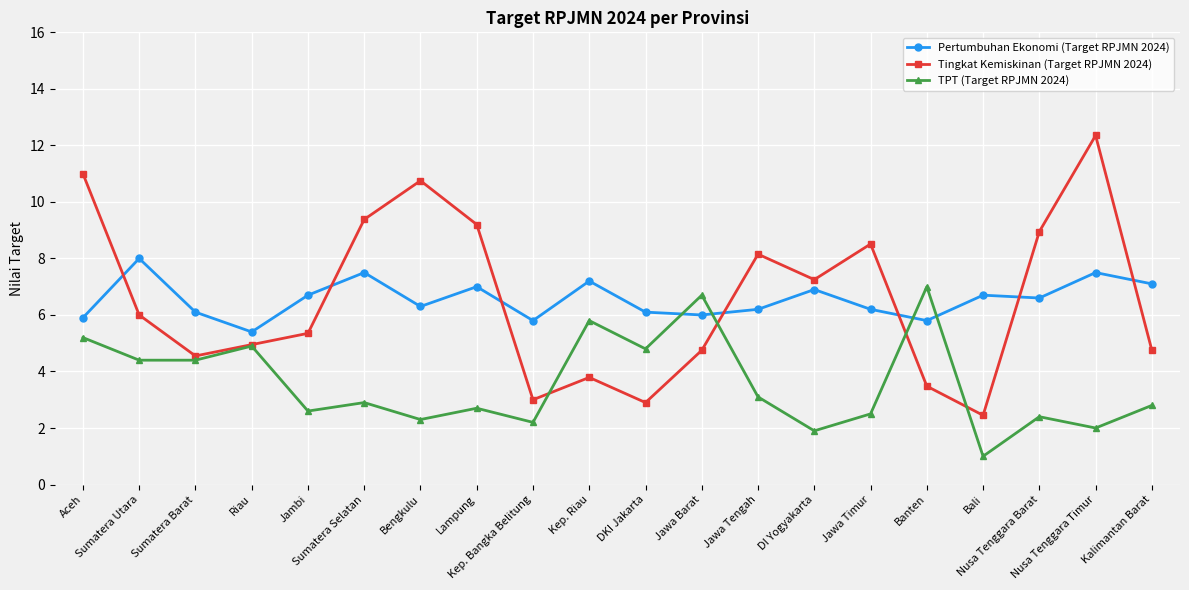

What is the value of the Pertumbuhan Ekonomi (Target RPJMN 2024) point at the 3rd from the left?

6.1